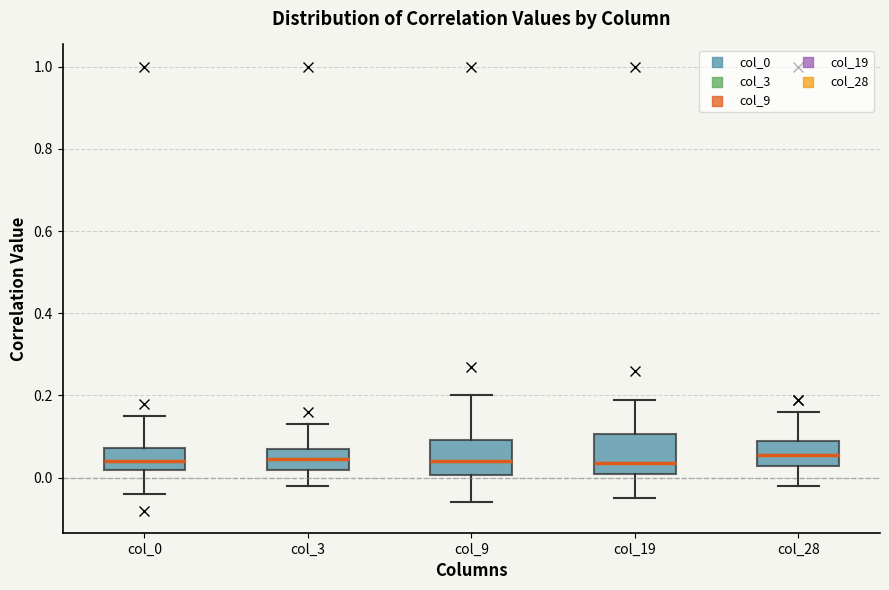

Where does the median line of the box for col_19 sit on the y-axis? The values are not printed on the chart, so give them approximately, as read against the axis.

0.04